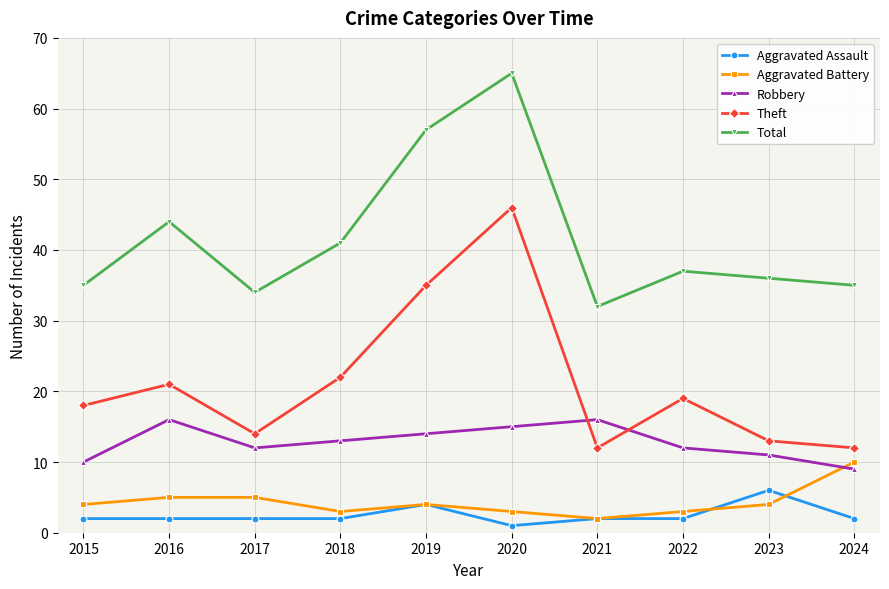

What is the spread (max minus min) of values at 2021?

30